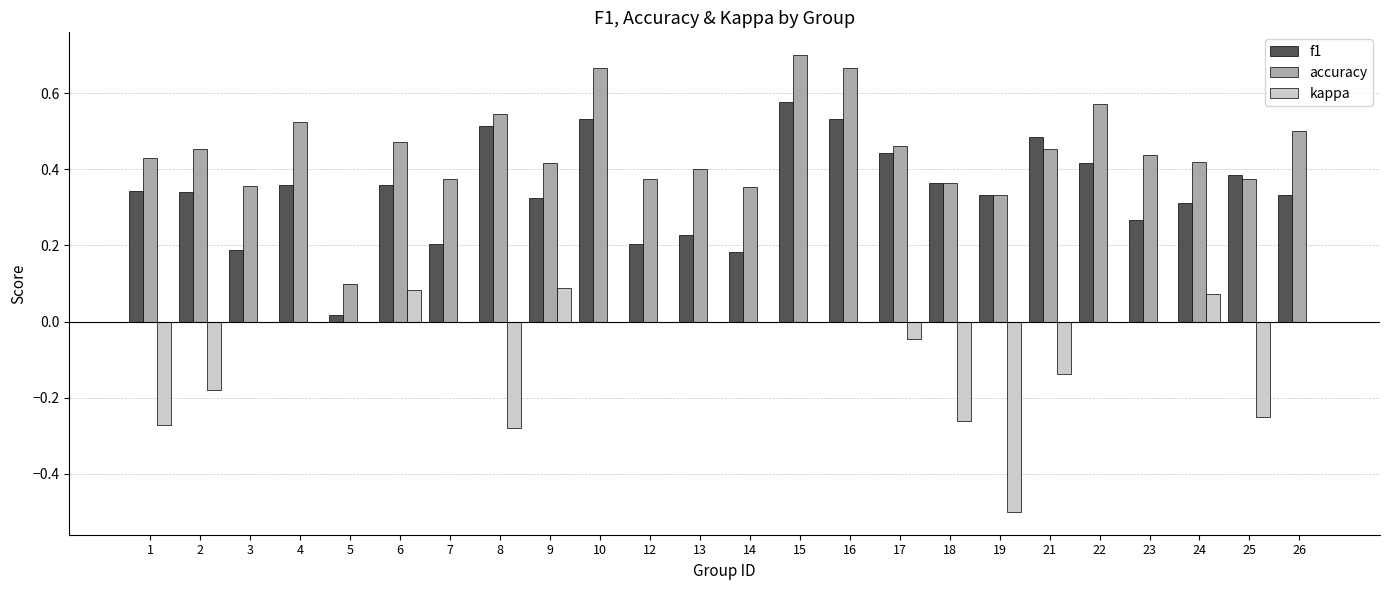

Which category has the highest value across all series?

15